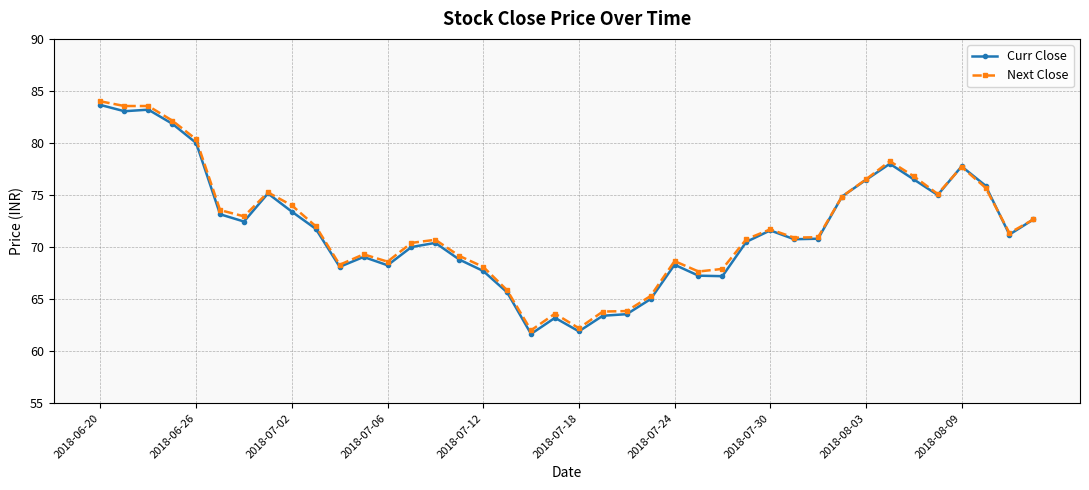

True or false: Next Close has more than 0 points higher than both neighbors.

True